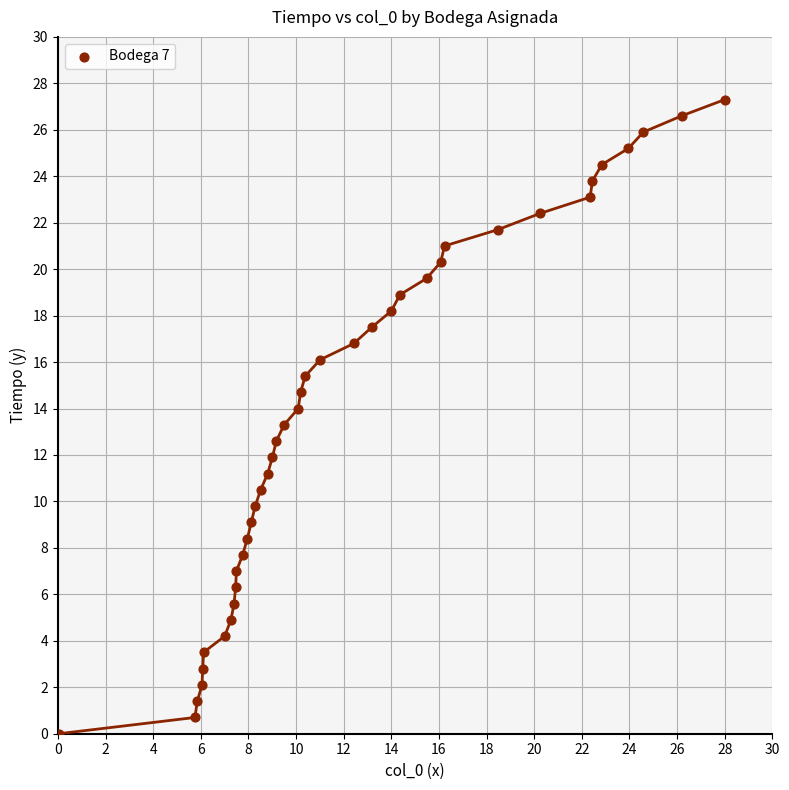

What is the range of Y values (max minus min)?

27.3